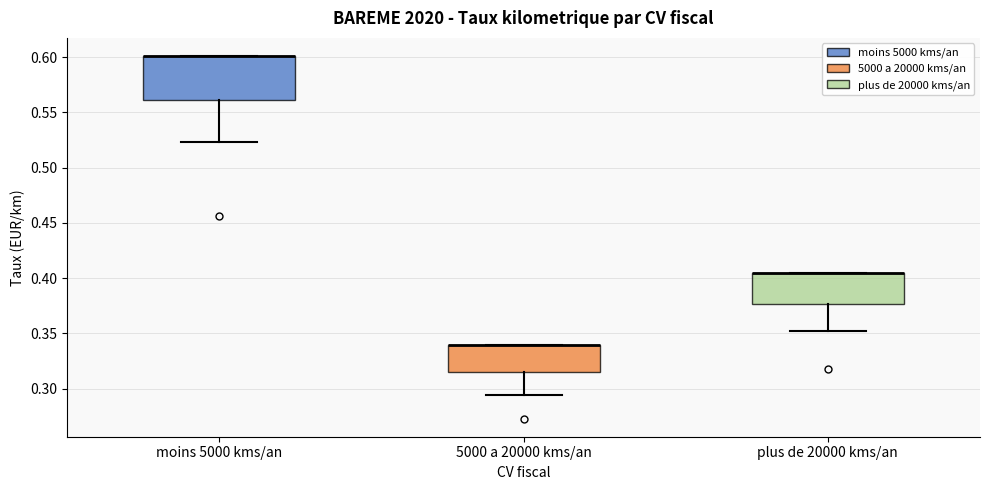

Reading left to right, transcribe this box plot: for each box, give where its median line is, the range the box spans, and where its two whiskers end, as read against the y-axis. The values are not printed on the chart, so give them approximately, as read against the axis.

moins 5000 kms/an: median 0.600 (drawn on the box's upper edge), box 0.560 to 0.600, whiskers 0.525 to 0.600
5000 a 20000 kms/an: median 0.340 (drawn on the box's upper edge), box 0.315 to 0.340, whiskers 0.295 to 0.340
plus de 20000 kms/an: median 0.405 (drawn on the box's upper edge), box 0.375 to 0.405, whiskers 0.350 to 0.405